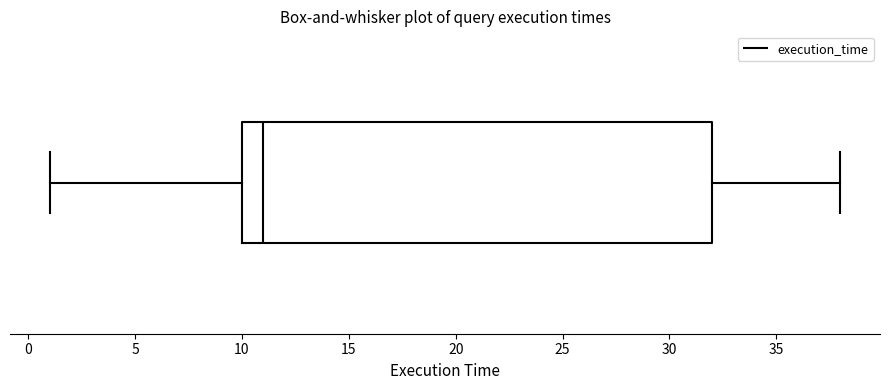

Read this box plot against the x-axis: the position of the median line, the range covered by the box, and the ends of both whiskers. The values are not printed on the chart, so give them approximately, as read against the axis.

median 11, box 10 to 32, whiskers 1 to 38